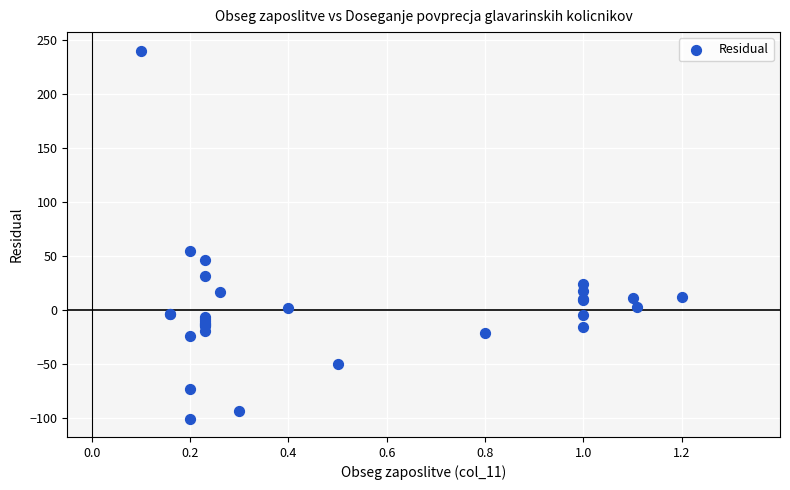

What Y value in the scatter plot is closest to 70?

54.5